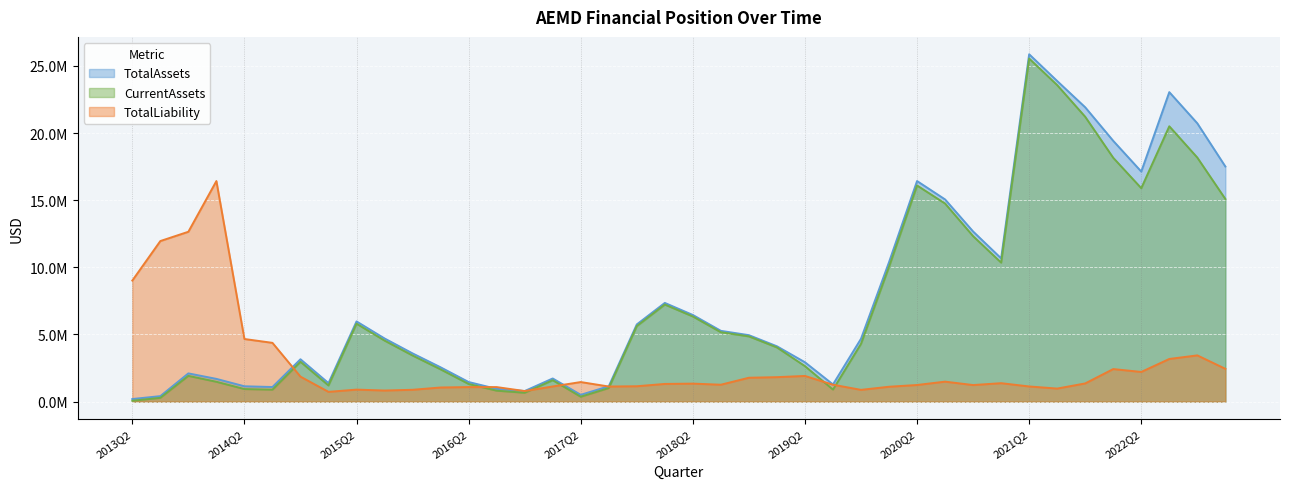

What is the value of the TotalLiability point at the 6th from the left?

4378476